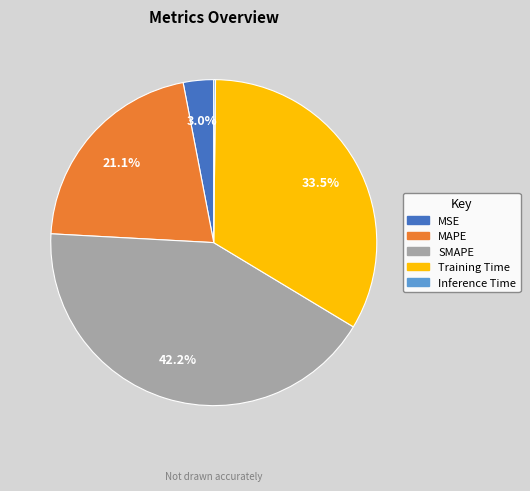

What percentage is NOT represented by Training Time?

66.5%